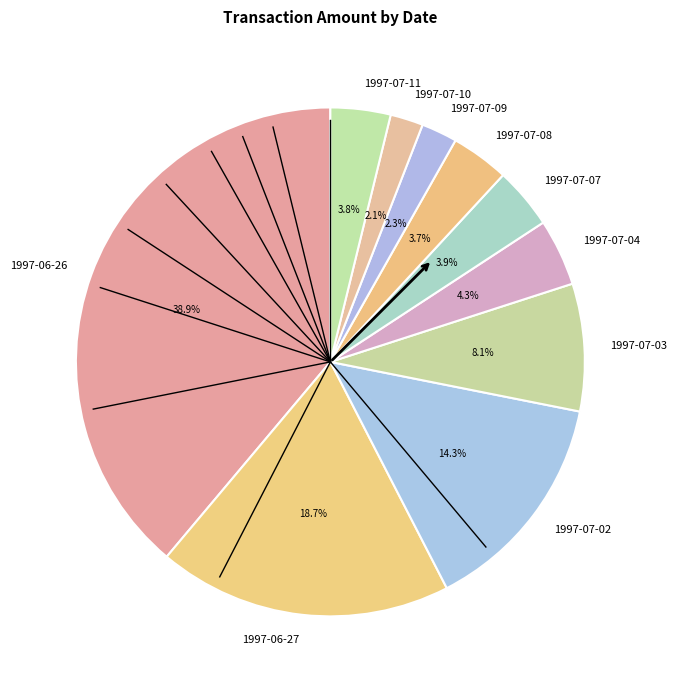

Is it true that 1997-07-11 is 4% of the pie?

True